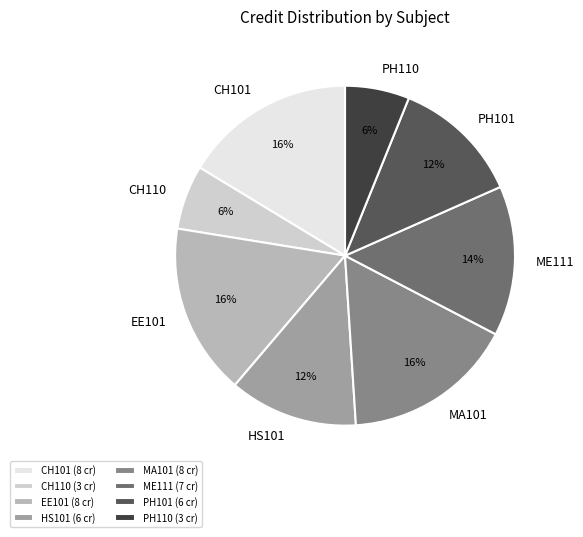

To the nearest percent, what percentage of the pie is PH110?

6%